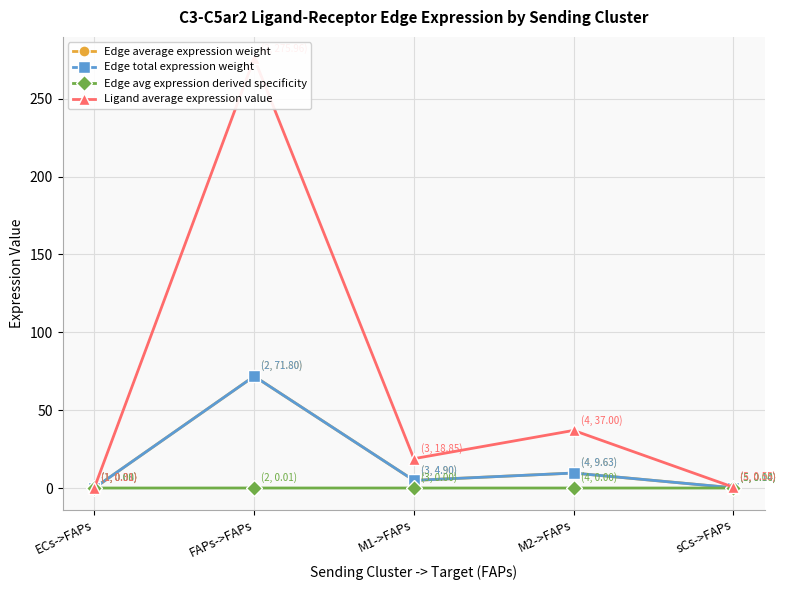

Which category has the lowest value in the Edge total expression weight series?

ECs->FAPs